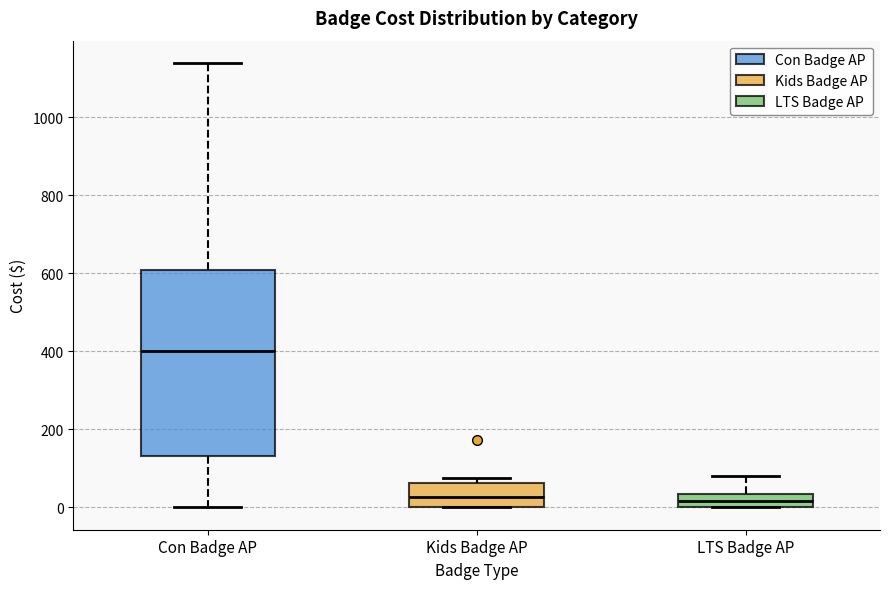

Where is the upper edge of the box for Kids Badge AP on the y-axis? The values are not printed on the chart, so give them approximately, as read against the axis.

60